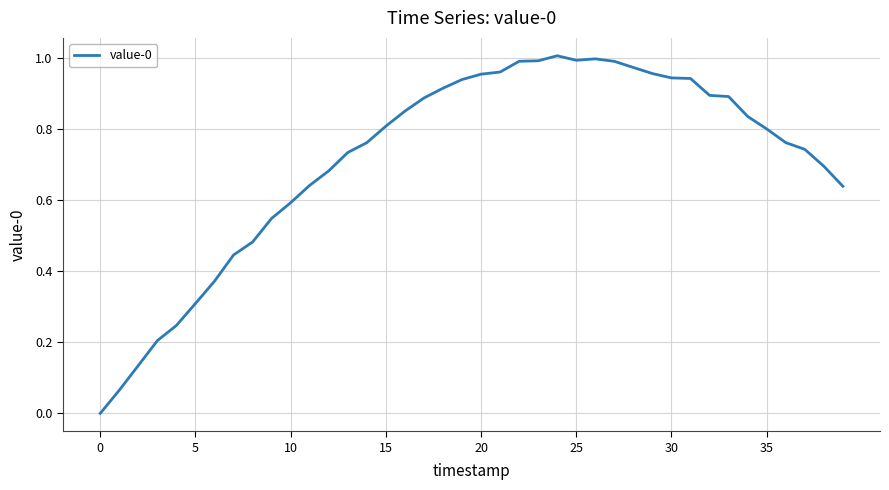

How many lines are shown in the chart?

1